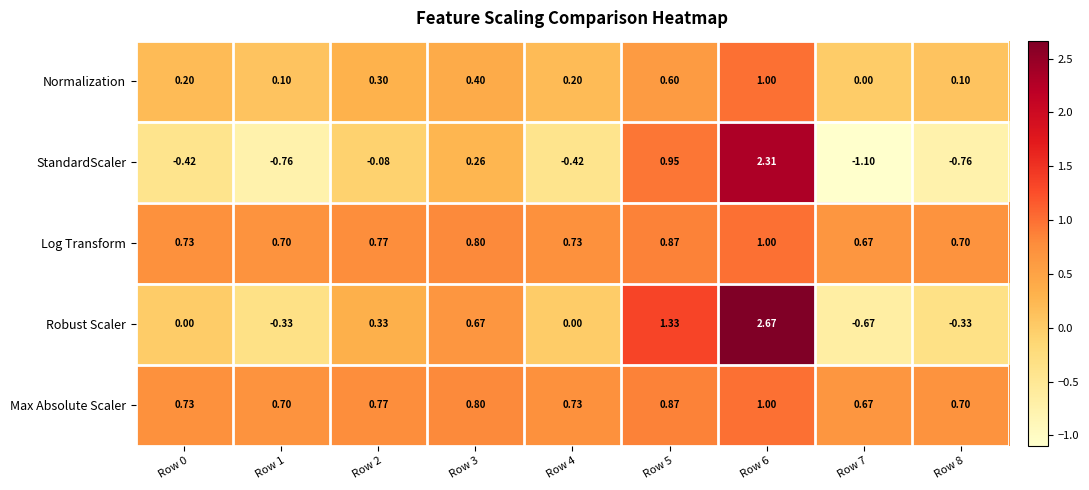

Is the value of Max Absolute Scaler at Row 3 greater than the value of Robust Scaler at Row 5?

No